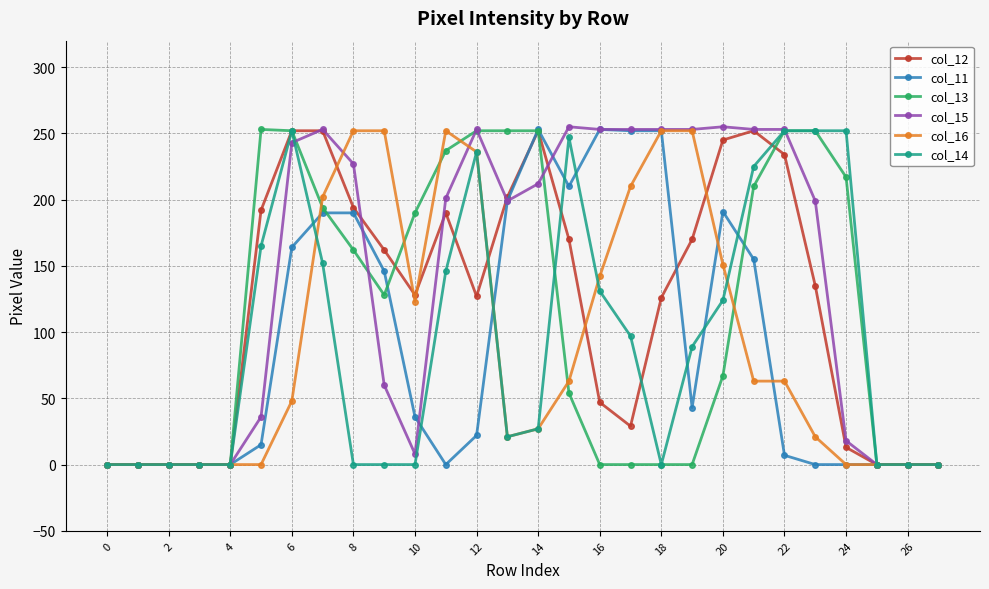

How many lines are shown in the chart?

6